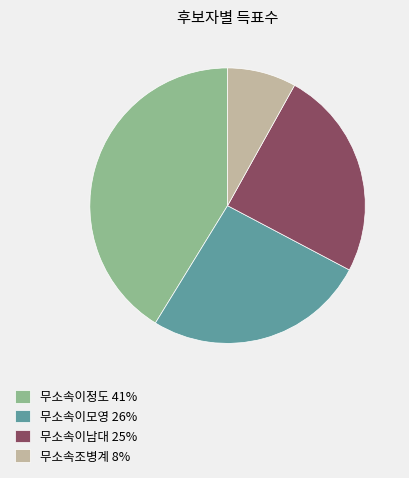

True or false: 무소속조병계 8% accounts for 20% of the total.

False